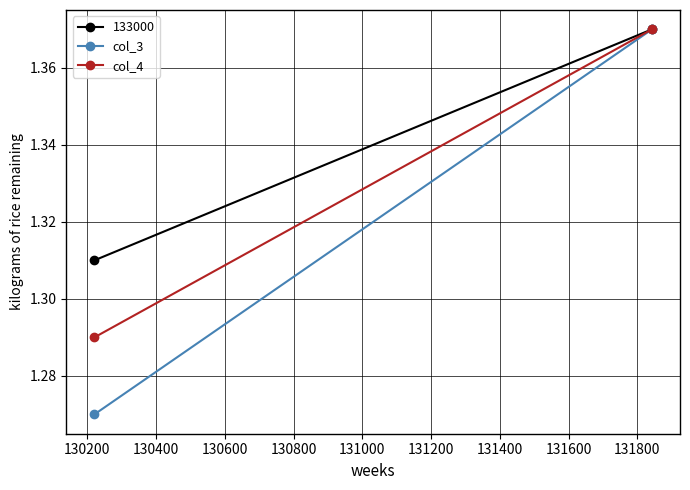

What is the lowest value of the col_3 series?

1.3